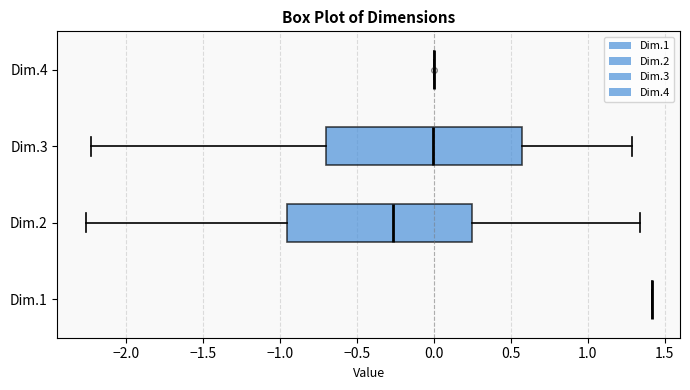

Reading bottom to top, read every box against the x-axis: the position of its median line, the range the box covers, and the ends of its whiskers. The values are not printed on the chart, so give them approximately, as read against the axis.

Dim.1: box collapsed to a line at 1.40, whiskers 1.40 to 1.40
Dim.2: median -0.25, box -0.95 to 0.25, whiskers -2.25 to 1.35
Dim.3: median 0.00, box -0.70 to 0.55, whiskers -2.25 to 1.30
Dim.4: box collapsed to a line at 0.00, whiskers 0.00 to 0.00